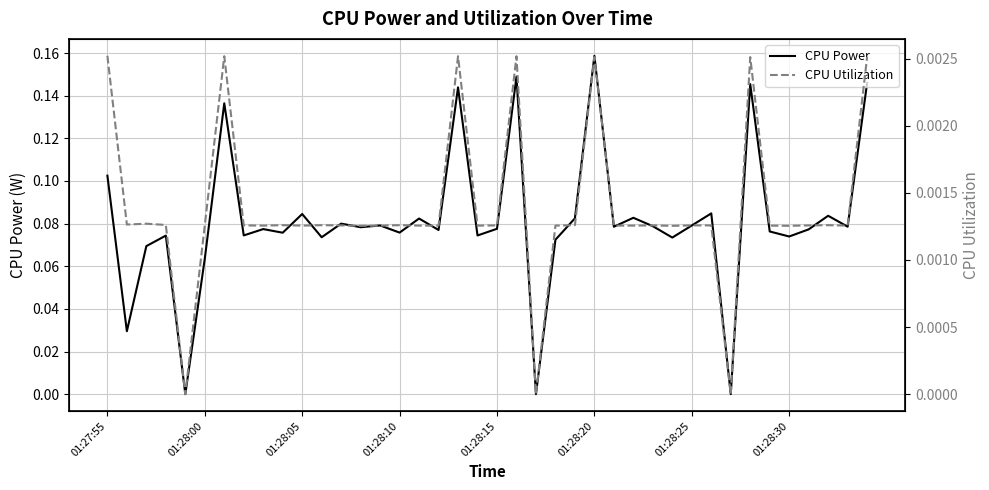

True or false: CPU Utilization and CPU Power cross at least once.

False